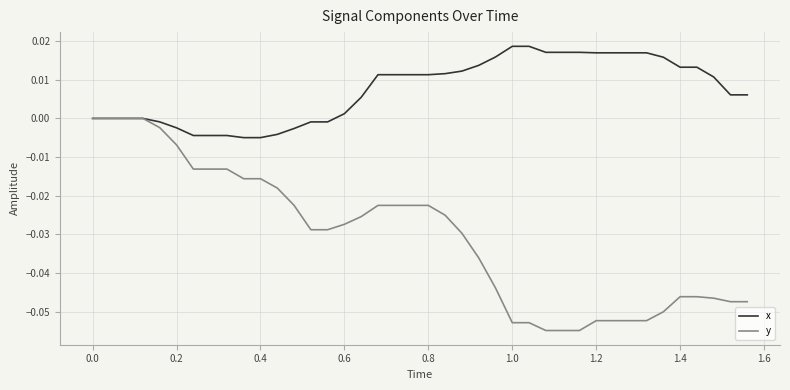

List the series in order of their peak value, highest first.

x, y